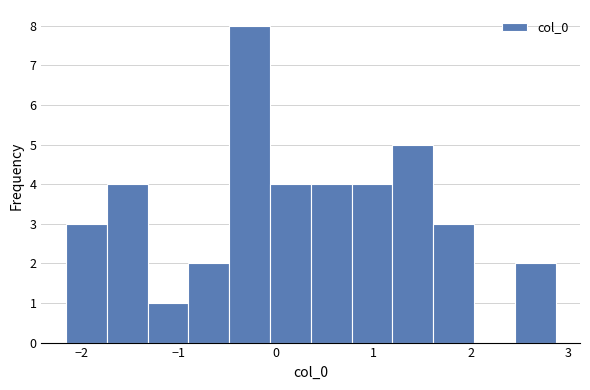

Reading left to right, transcribe this chart: for each bar, give the range it covers on the x-axis and its height. Neither the bar edges nor the heights are printed on the chart, so give them approximately, as read against the axes.

-2.2 to -1.7: 3
-1.7 to -1.3: 4
-1.3 to -0.9: 1
-0.9 to -0.5: 2
-0.5 to -0.1: 8
-0.1 to 0.4: 4
0.4 to 0.8: 4
0.8 to 1.2: 4
1.2 to 1.6: 5
1.6 to 2.0: 3
2.0 to 2.4: 0
2.4 to 2.9: 2